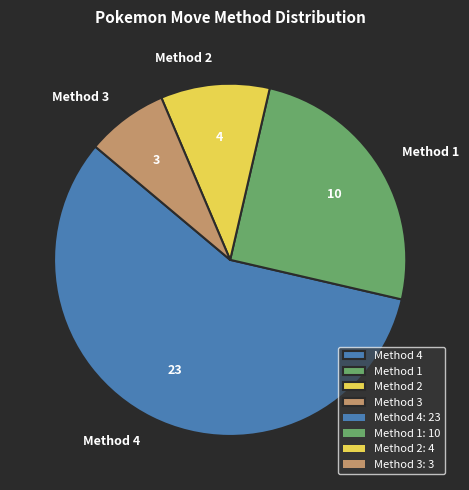

Is it true that Method 3 is 8% of the pie?

True